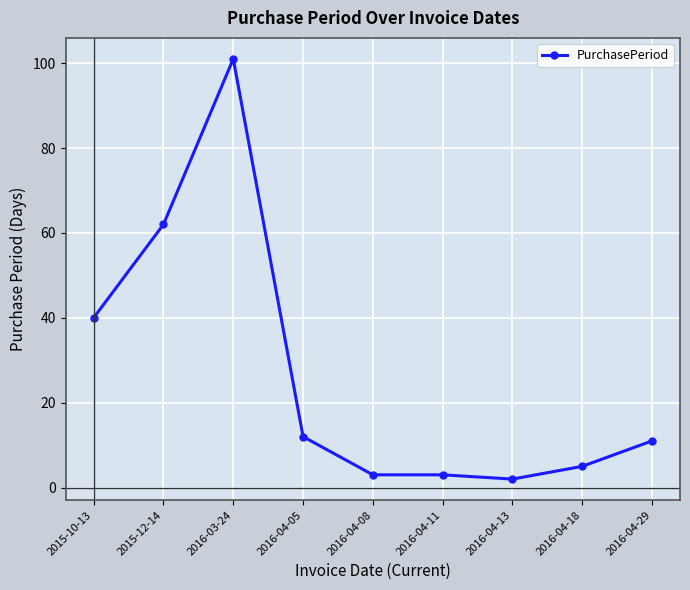

What is the sum of all values?

239